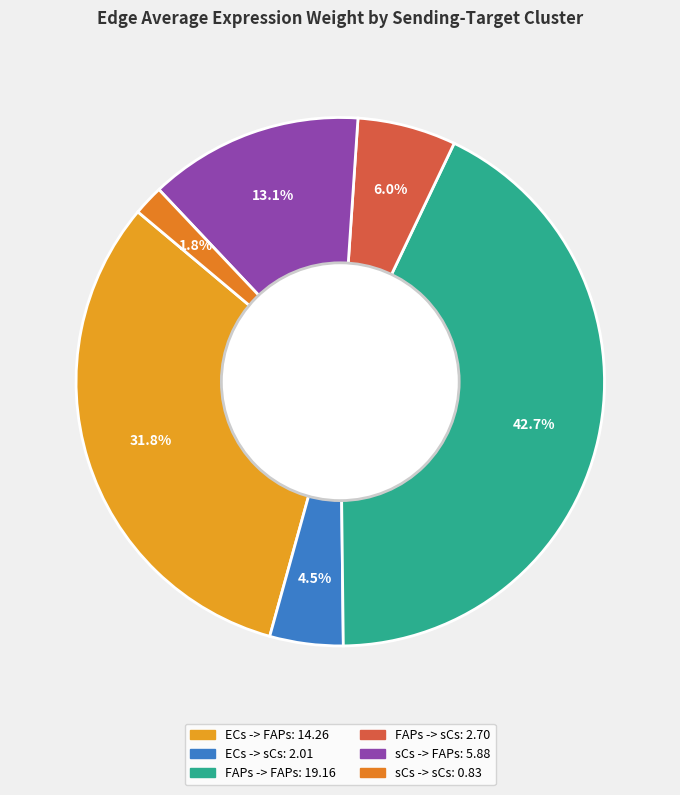

To the nearest percent, what is the average slice percentage?

17%